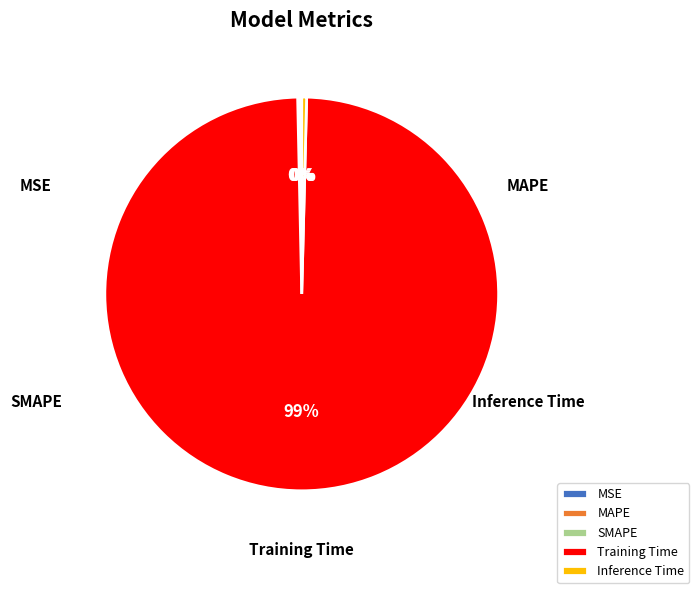

How many segments does this pie chart have?

5